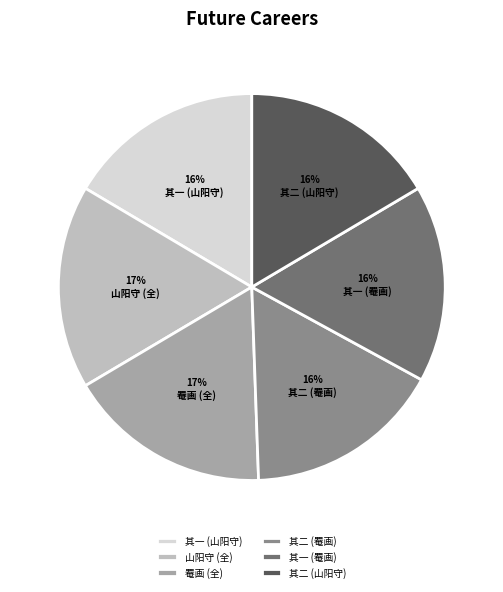

How many segments does this pie chart have?

6